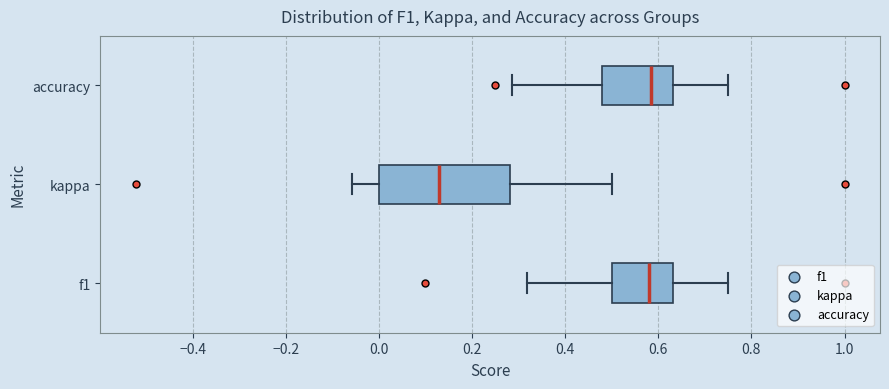

Where does the right whisker of the box for kappa end on the x-axis? The values are not printed on the chart, so give them approximately, as read against the axis.

0.50